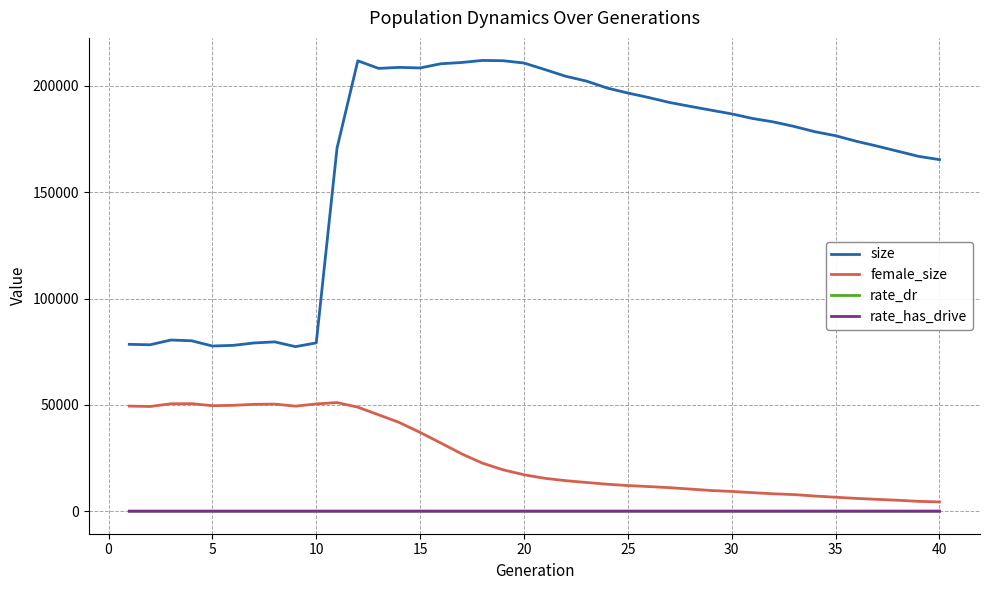

True or false: size and rate_dr cross at least once.

False